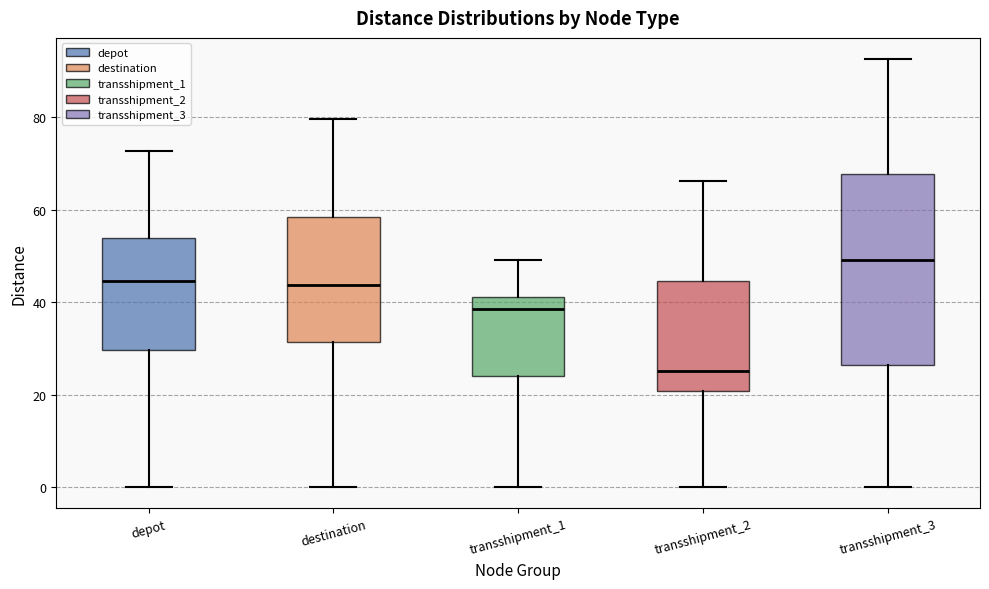

Reading left to right, read every box against the y-axis: the position of its median line, the range the box covers, and the ends of its whiskers. The values are not printed on the chart, so give them approximately, as read against the axis.

depot: median 44, box 30 to 54, whiskers 0 to 72
destination: median 44, box 32 to 58, whiskers 0 to 80
transshipment_1: median 38, box 24 to 42, whiskers 0 to 50
transshipment_2: median 26, box 20 to 44, whiskers 0 to 66
transshipment_3: median 50, box 26 to 68, whiskers 0 to 92